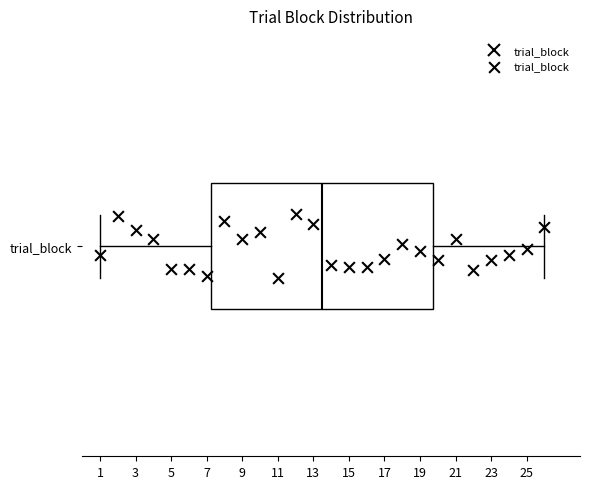

Read this box plot against the x-axis: the position of the median line, the range covered by the box, and the ends of both whiskers. The values are not printed on the chart, so give them approximately, as read against the axis.

median 13.6, box 7.2 to 19.8, whiskers 1.0 to 26.0